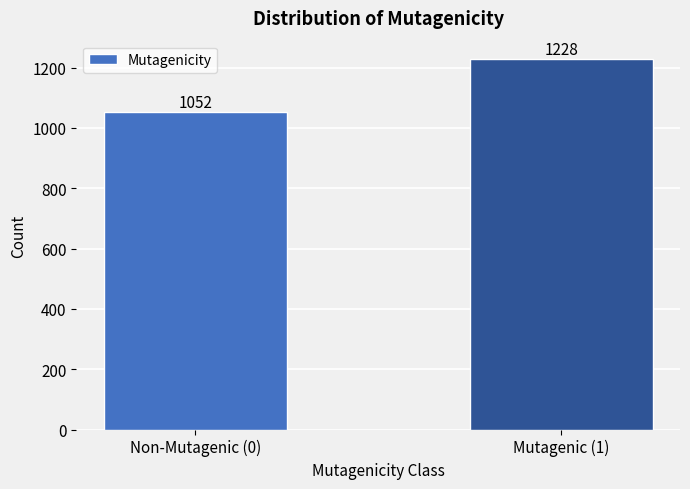

Reading right to left, transcribe all the data shown in this chart.

Mutagenic (1)=1228	Non-Mutagenic (0)=1052